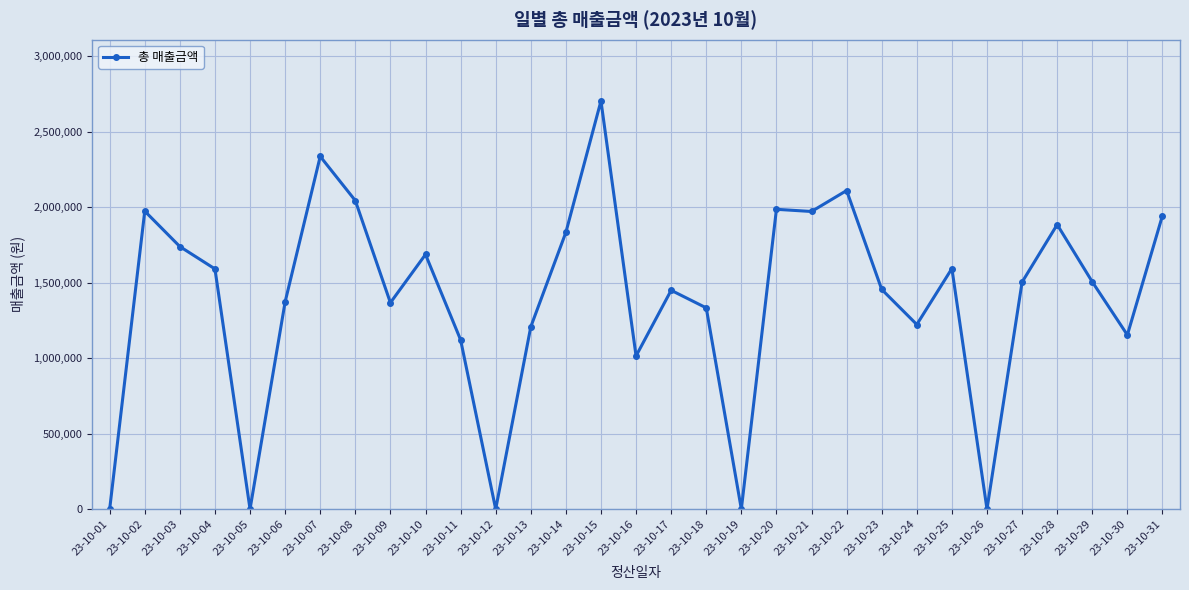

What is the difference between the maximum and minimum values?

2702500